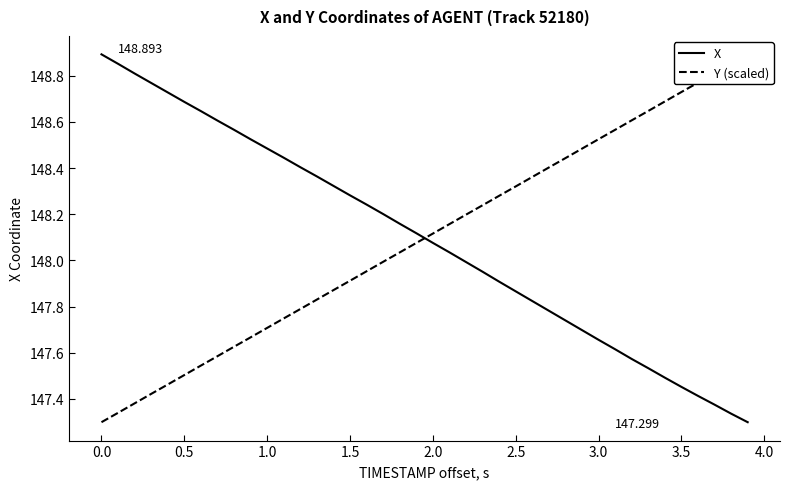

How many values in the Y (scaled) series are below 148?

18